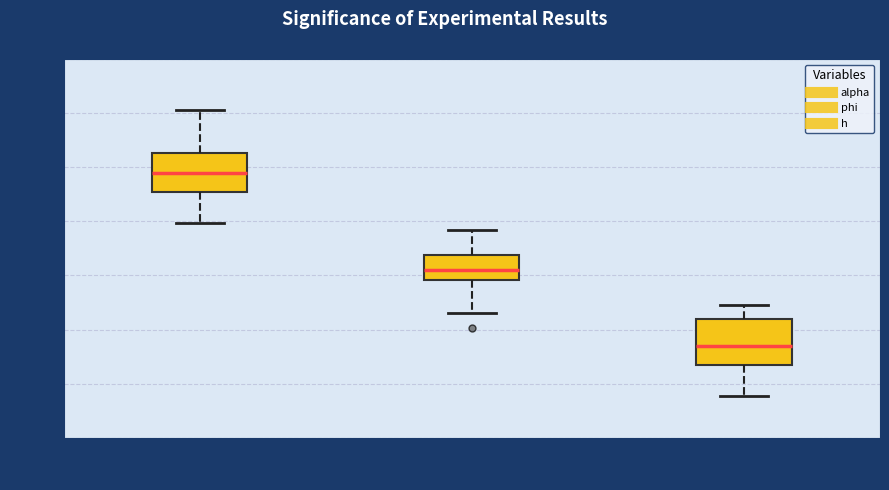

Comparing the boxes themselves (not the whiskers), which one is the tallest?

h